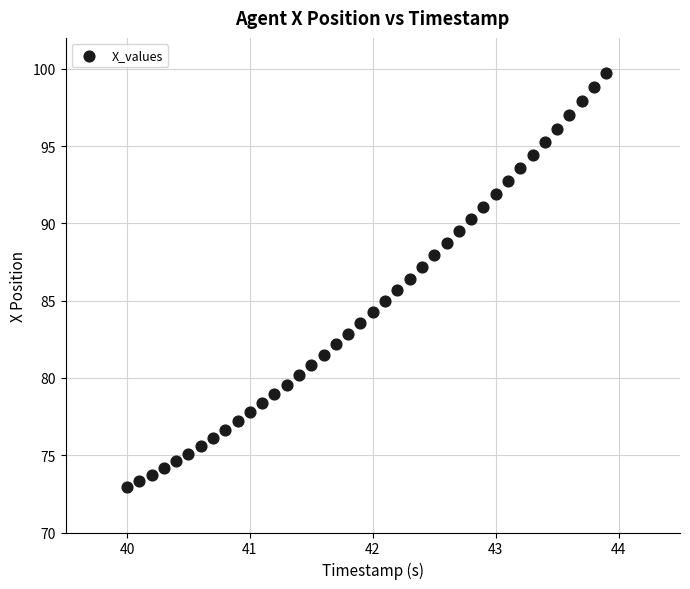

What is the range of X values (max minus min)?

3.9